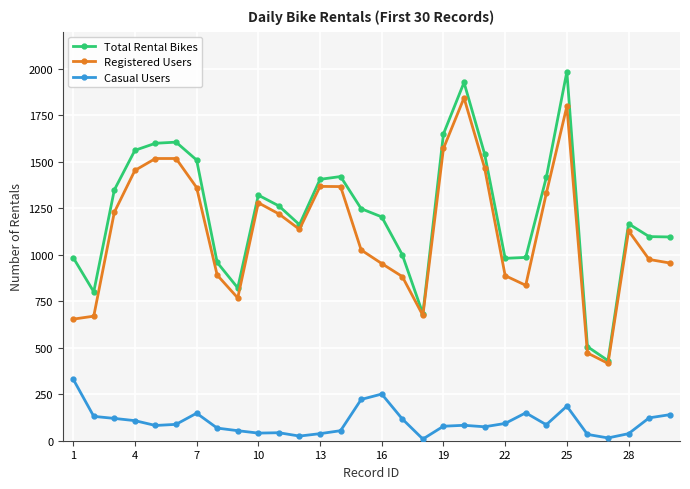

Rank the series by their maximum value, from highest to lowest.

Total Rental Bikes, Registered Users, Casual Users